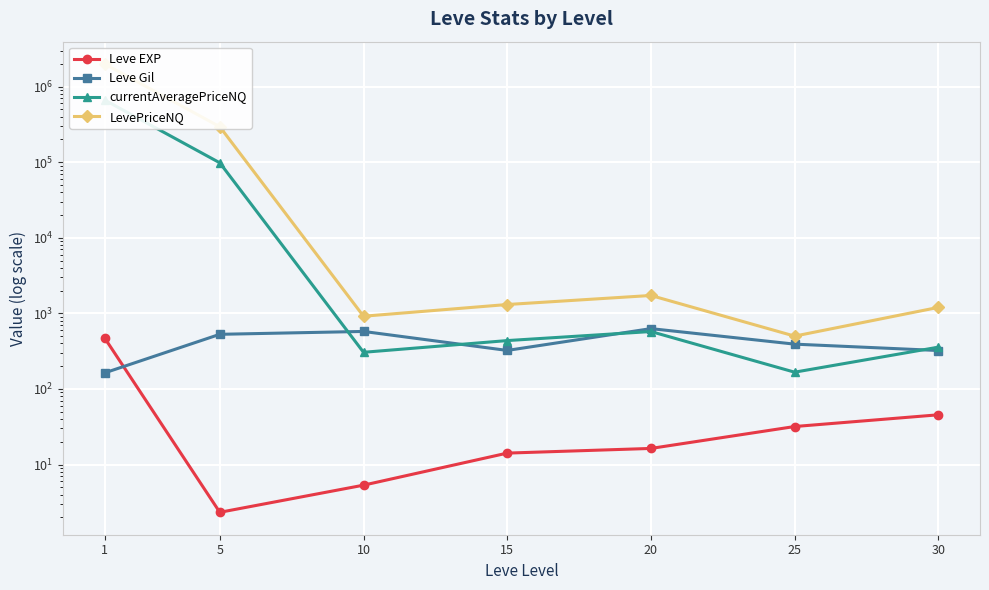

Which series has the widest spread of values?

LevePriceNQ